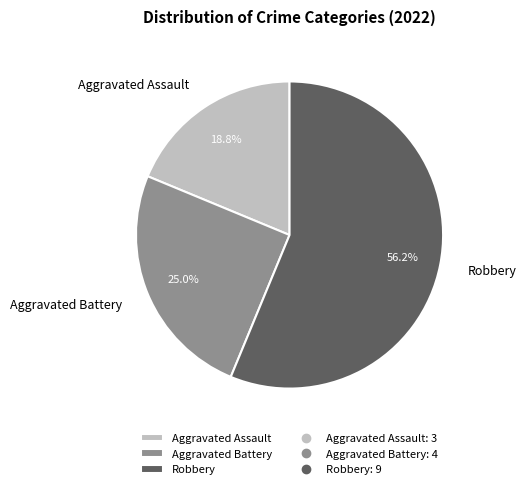

Rank the categories by value from highest to lowest.

Robbery, Aggravated Battery, Aggravated Assault